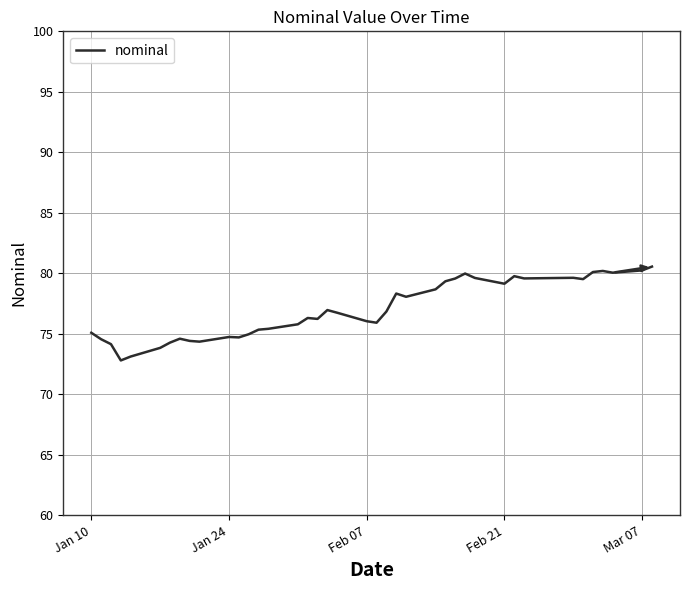

What is the difference between the maximum and minimum values?

7.8